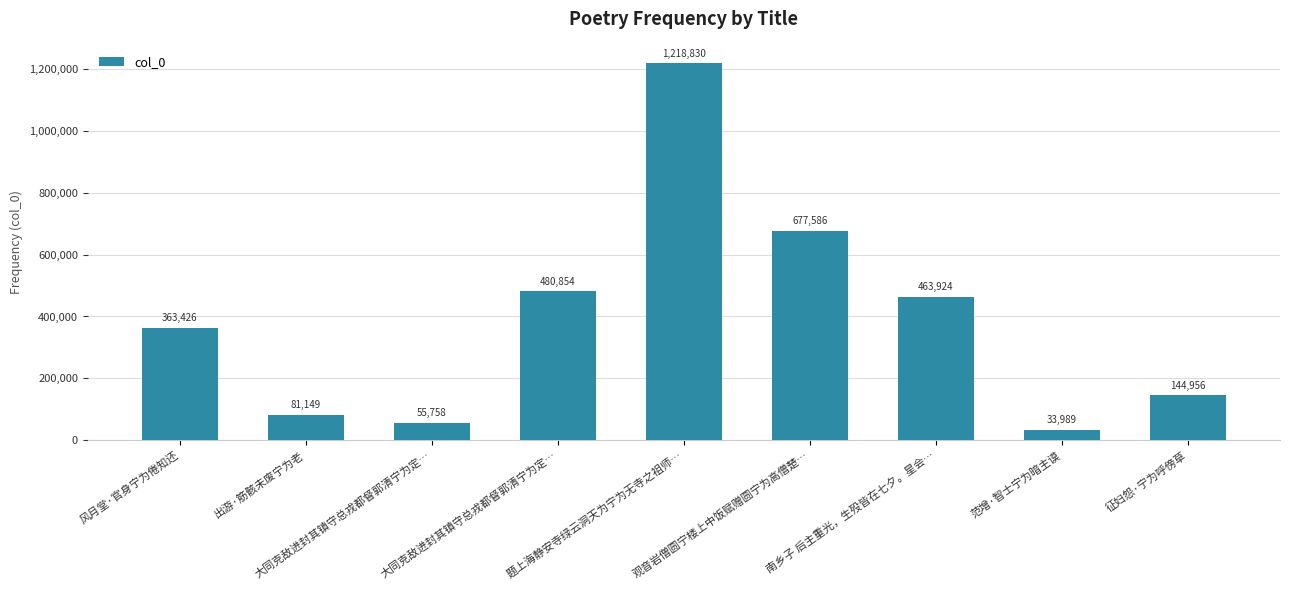

What is the approximate value at 范增·智士宁为暗主谟?

33989